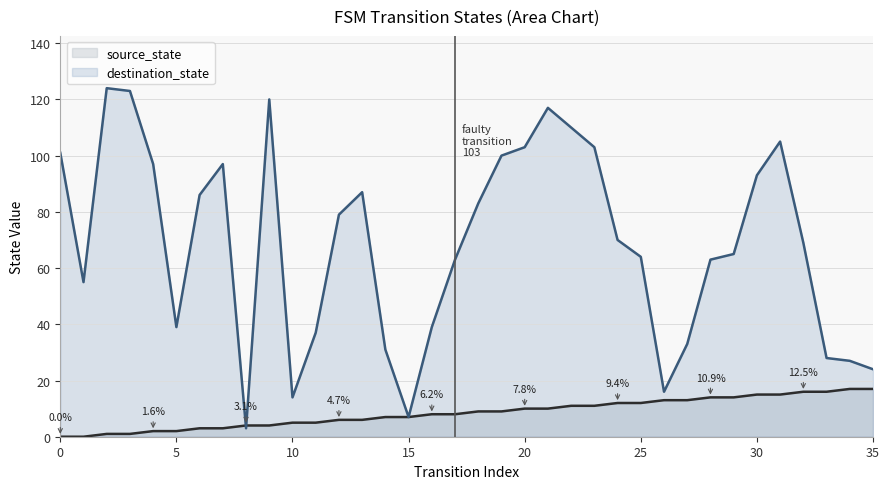

What is the difference between the maximum and minimum values in the source_state series?

17